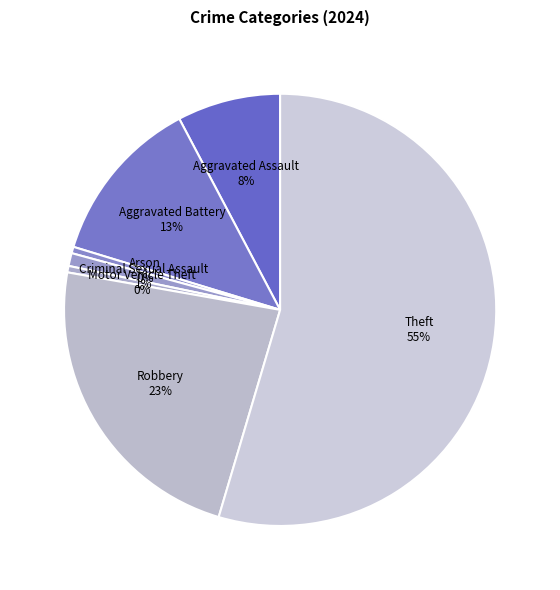

Count the number of slices in the pie.

7